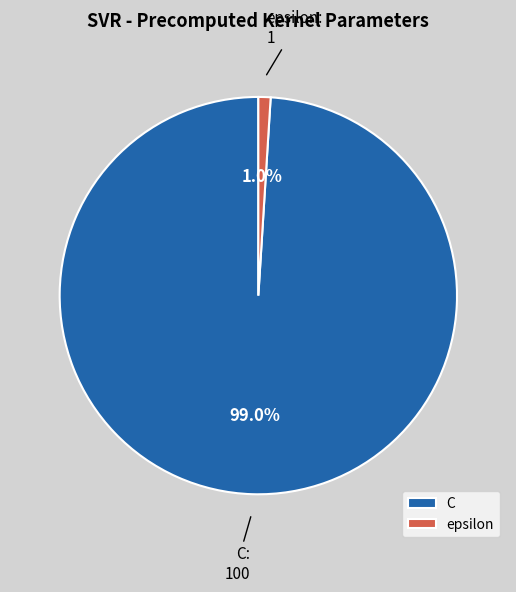

Does any single category account for the majority?

Yes